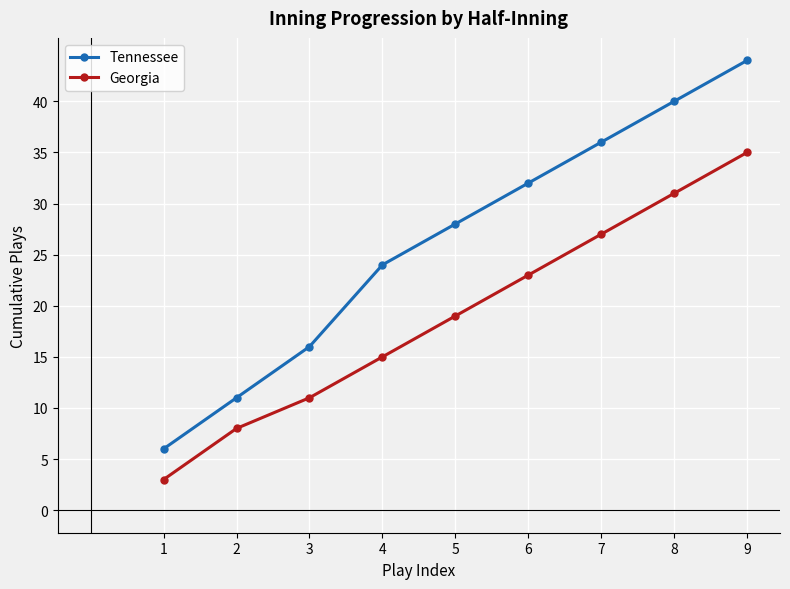

At which label does Georgia reach its peak?

9